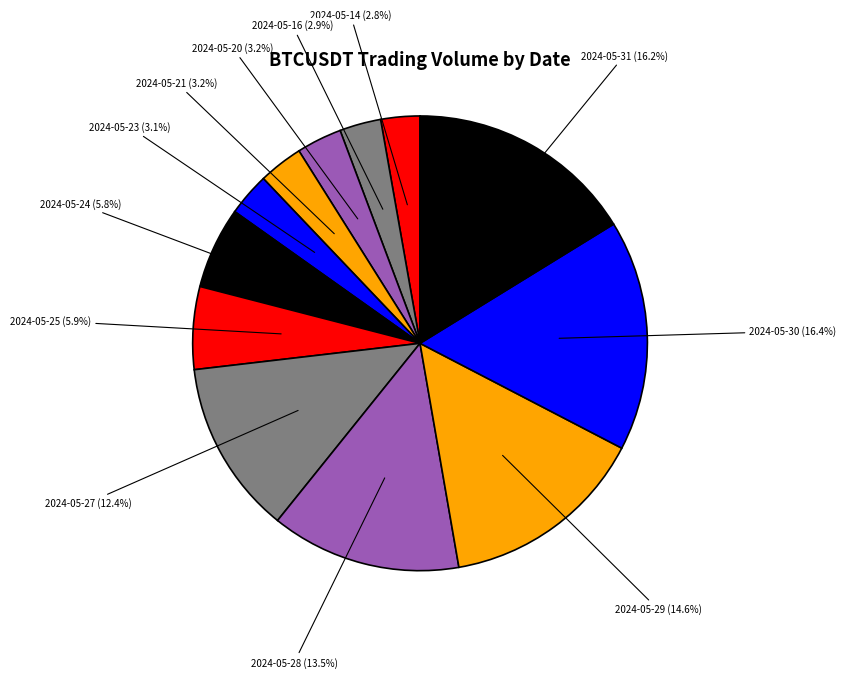

Is it true that 2024-05-21 is 13% of the pie?

False